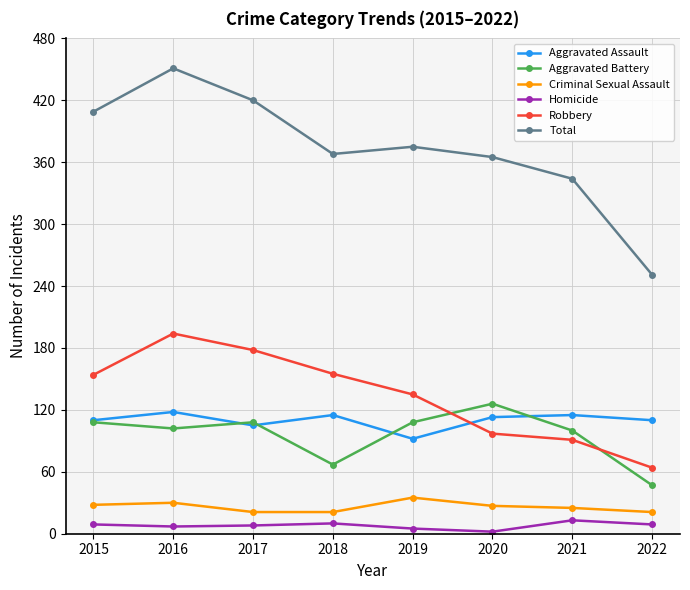

What is the highest value of the Robbery series?

194